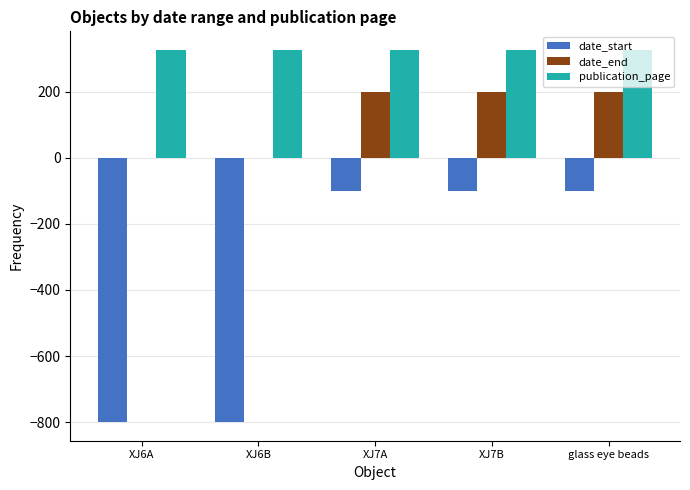

What is the sum of the date_start values at XJ7A and XJ6B?

-900